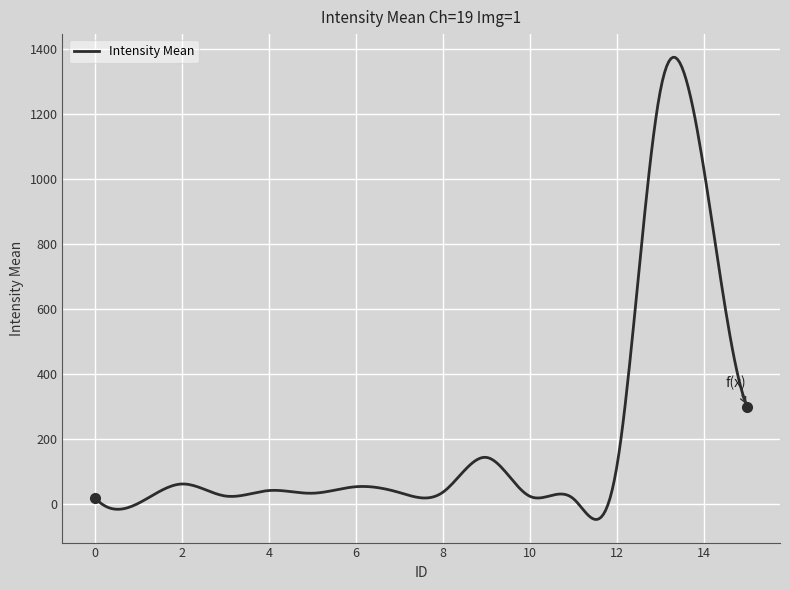

What is the minimum value shown in the chart?

-49.1